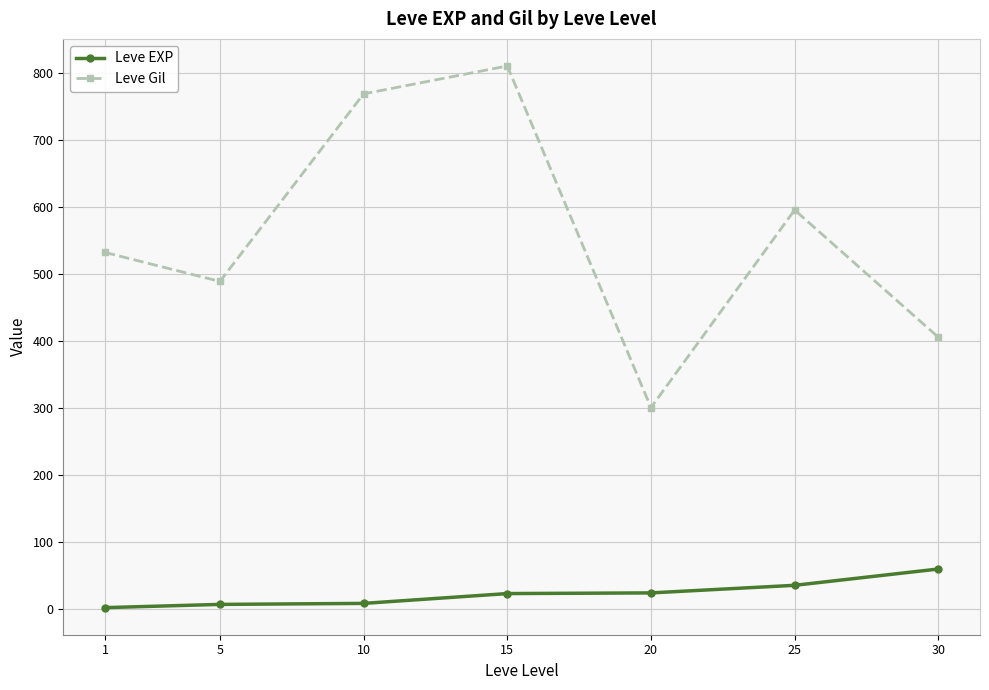

What is the sum of all Leve EXP values?

154.5